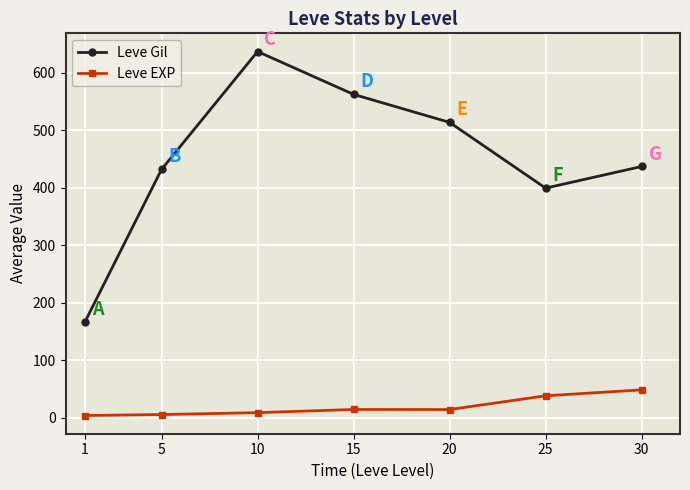

At which category does Leve Gil reach its first local peak?

10